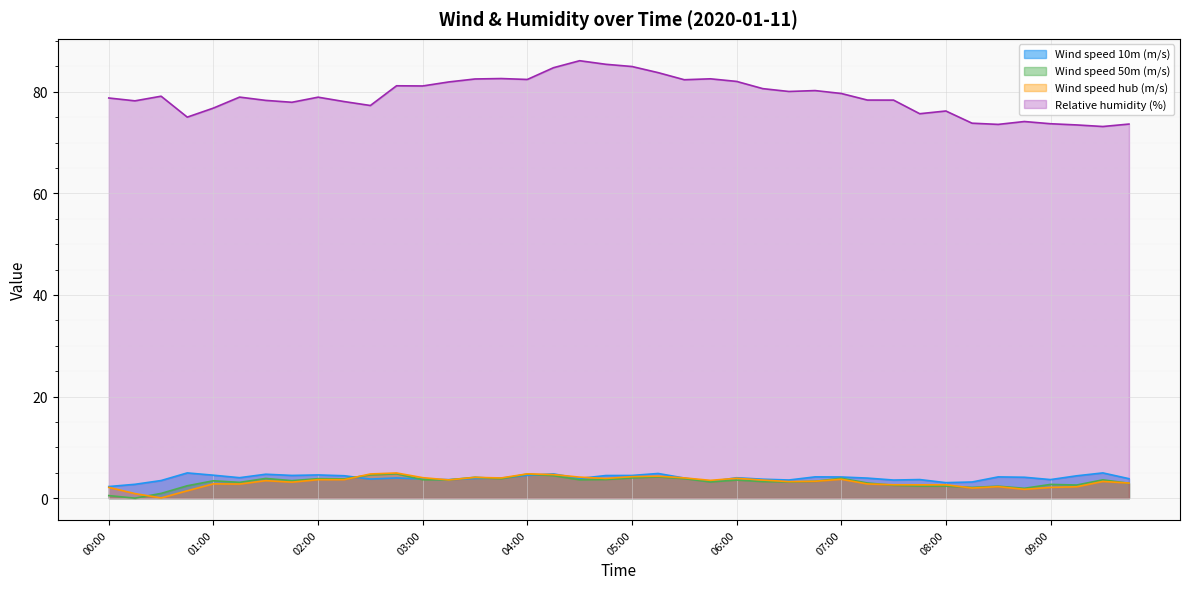

What is the sum of all Wind speed 10m (m/s) values?

159.5